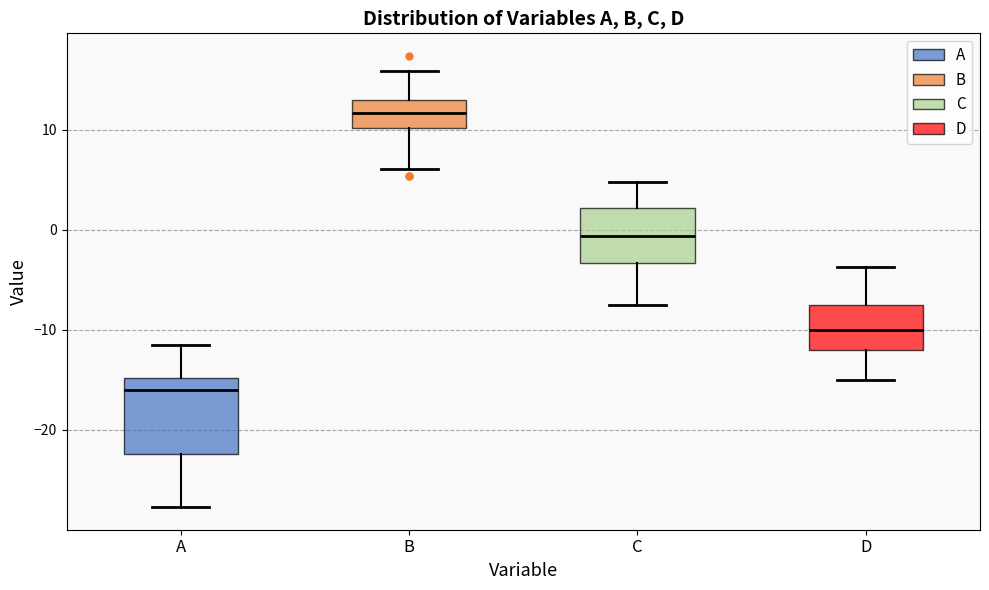

Where does the lower whisker of the box for A end on the y-axis? The values are not printed on the chart, so give them approximately, as read against the axis.

-28